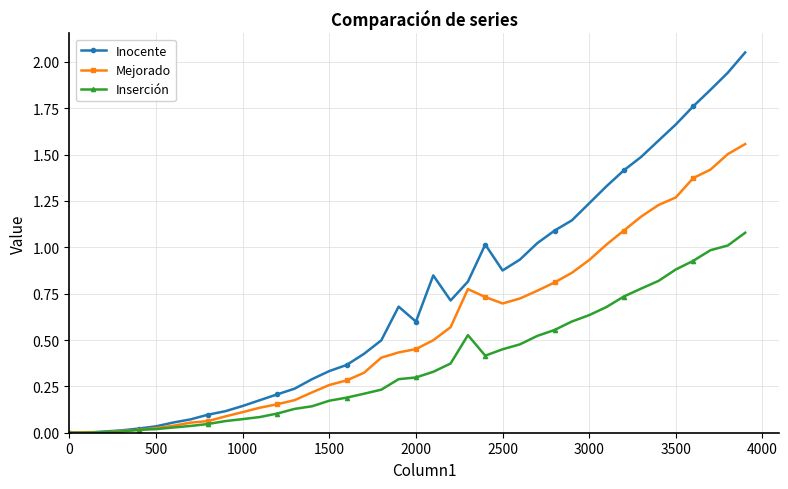

List the series in order of their peak value, highest first.

Inocente, Mejorado, Inserción